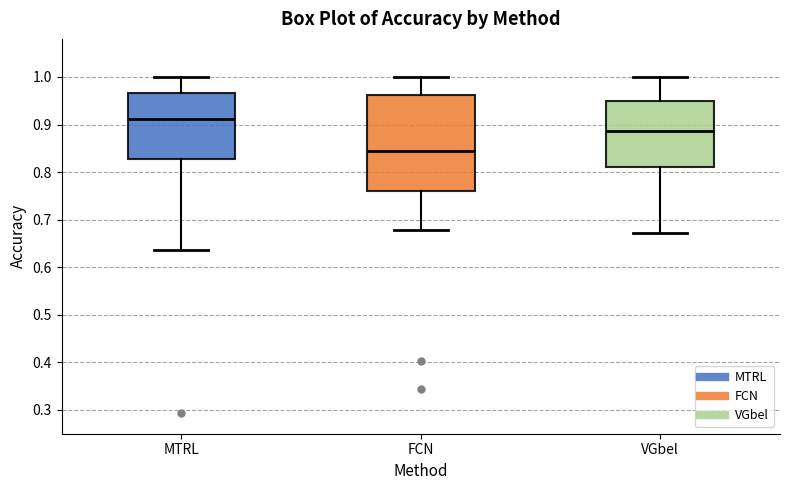

Which box is the tallest, from its lower edge to its upper edge?

FCN